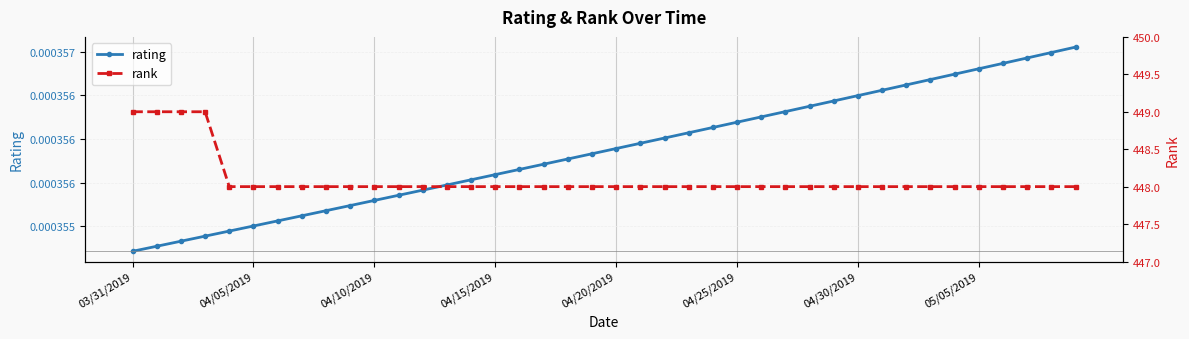

Count the number of data series in this chart.

2